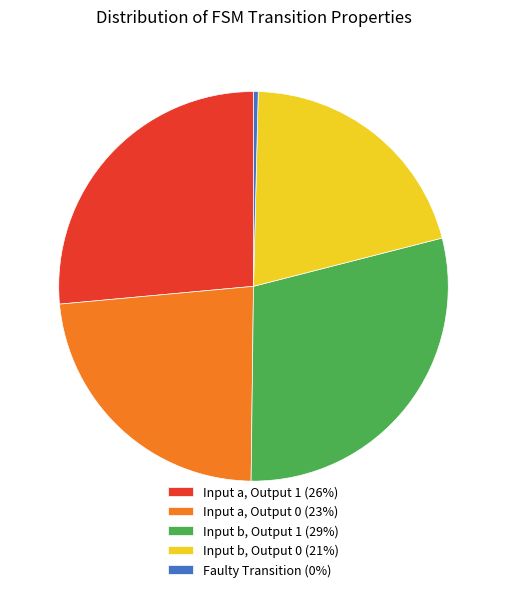

What is the largest slice in the pie chart?

Input b, Output 1 (29%)